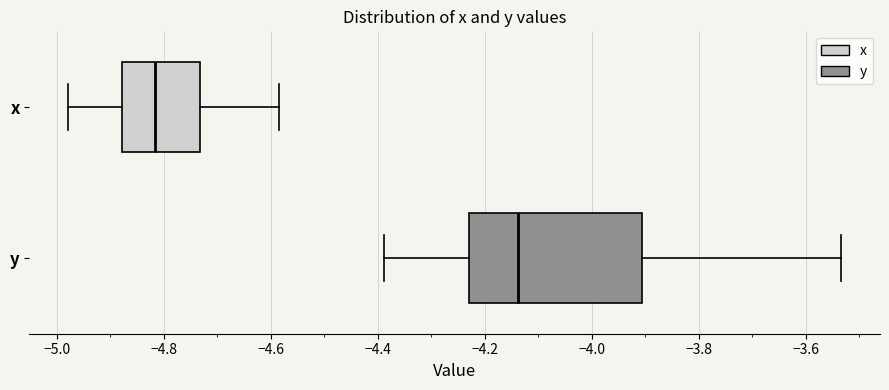

Reading bottom to top, read every box against the x-axis: the position of its median line, the range the box covers, and the ends of its whiskers. The values are not printed on the chart, so give them approximately, as read against the axis.

y: median -4.14, box -4.24 to -3.90, whiskers -4.38 to -3.54
x: median -4.82, box -4.88 to -4.74, whiskers -4.98 to -4.58